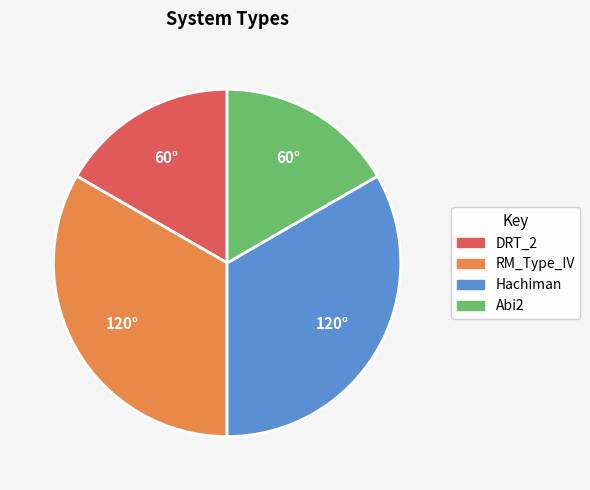

Approximately how many times larger is the value at RM_Type_IV compared to DRT_2?

2.0